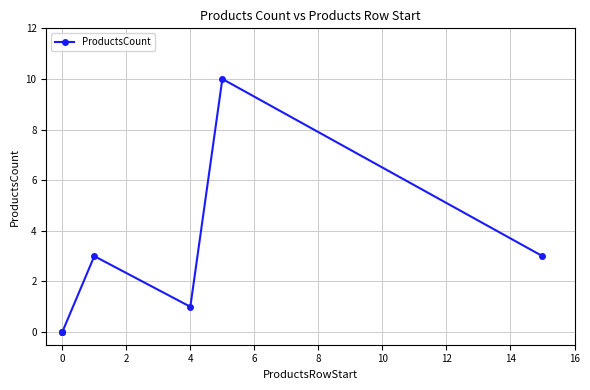

What is the difference between the values at 8 and 12?

2